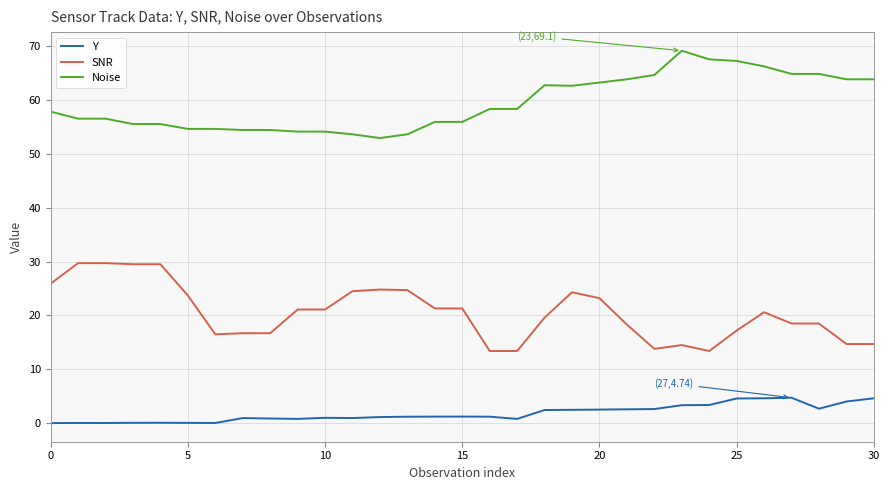

What is the maximum value for SNR?

29.7